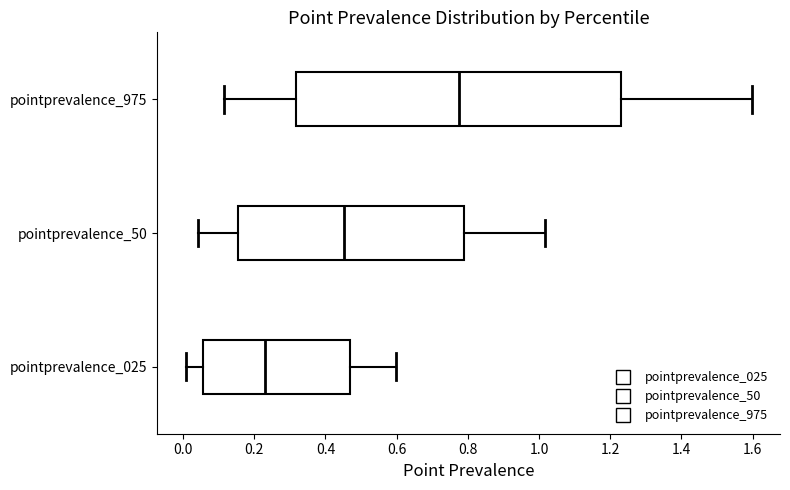

Which box is the widest, from its left edge to its right edge?

pointprevalence_975